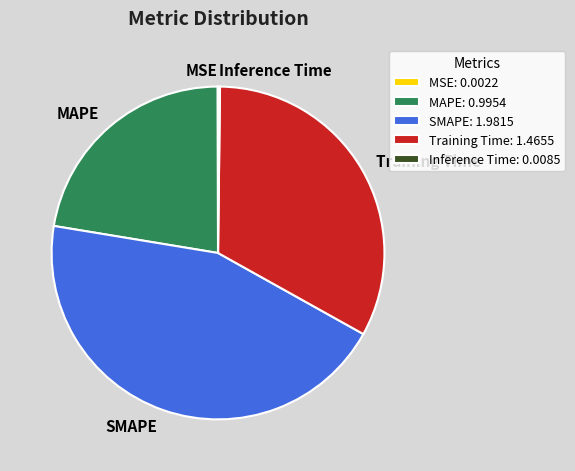

Does MAPE represent more than half of the total?

No